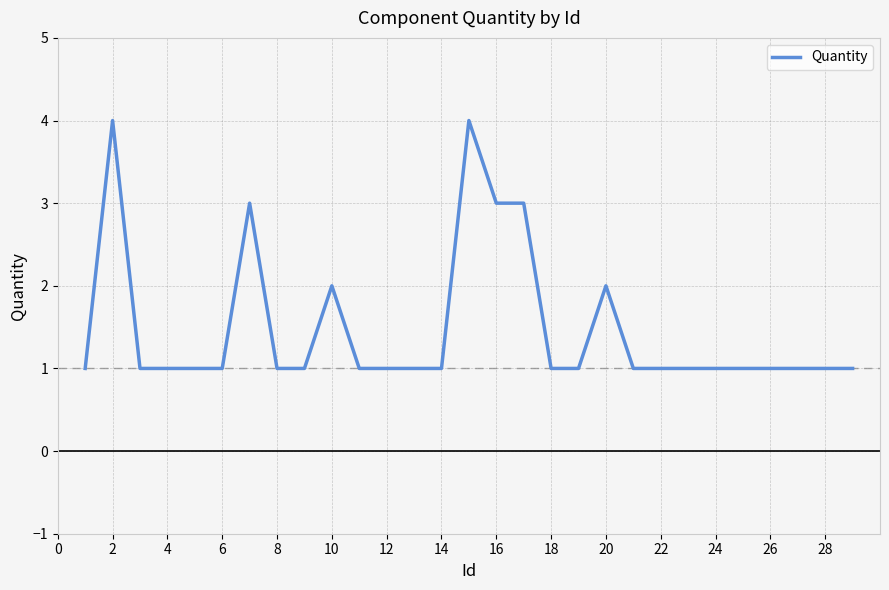

What is the difference between the maximum and minimum values?

3